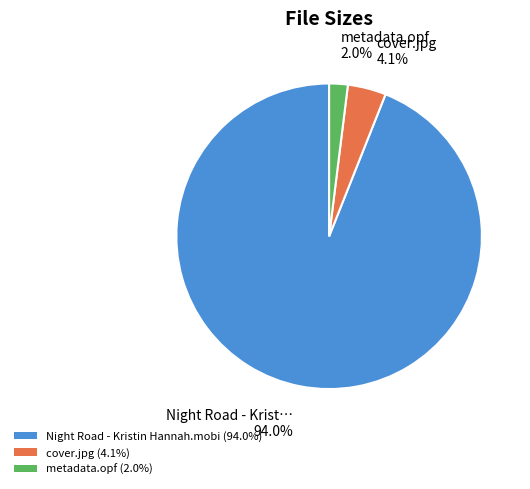

Is the sum of Night Road - Kristin Hannah.mobi (94.0%) and metadata.opf (2.0%) greater than half?

Yes